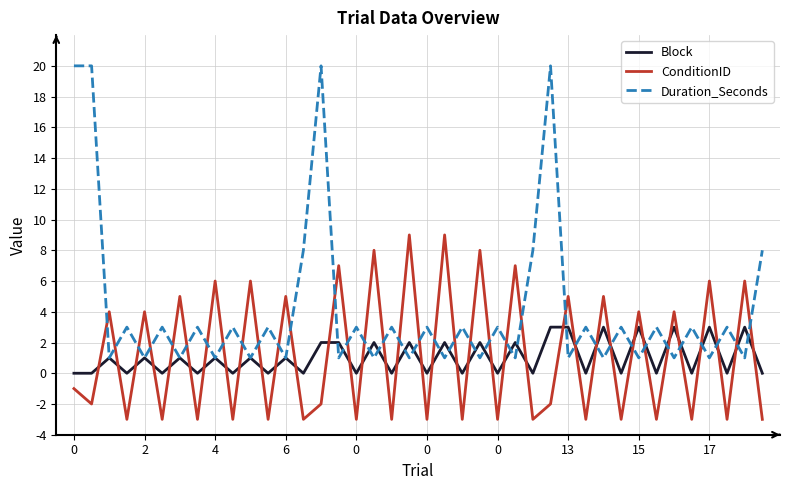

What is the difference between the maximum and minimum values in the Duration_Seconds series?

19